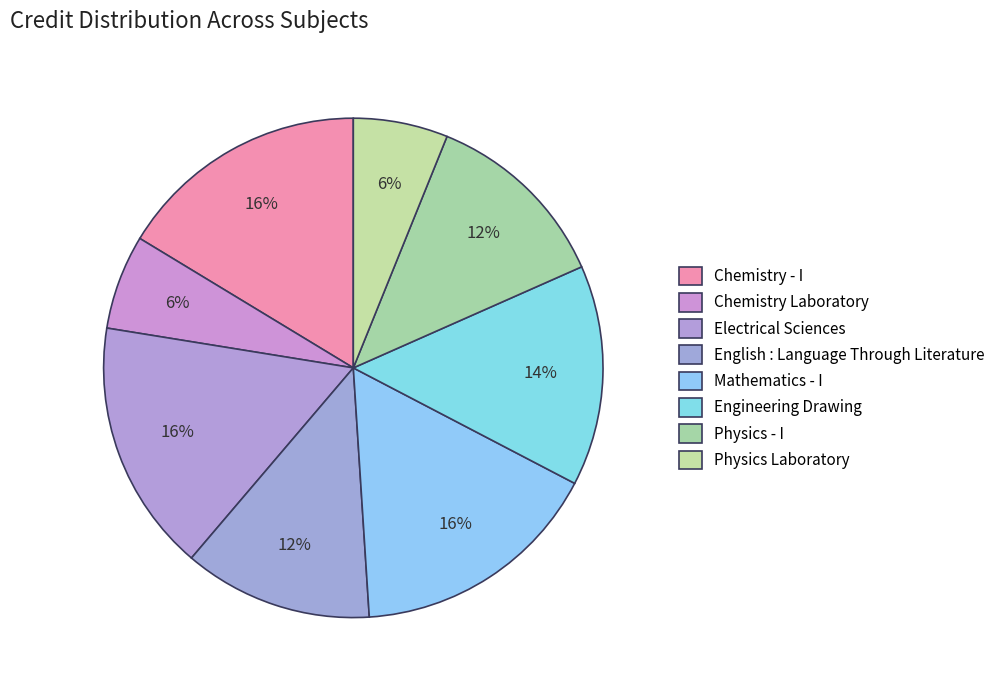

To the nearest percent, what is the combined percentage of Chemistry Laboratory and Mathematics - I?

22%